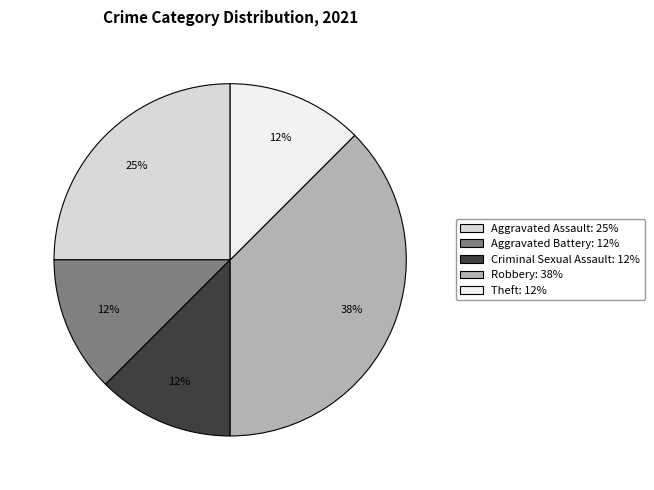

Between Aggravated Assault: 25% and Aggravated Battery: 12%, which is larger?

Aggravated Assault: 25%